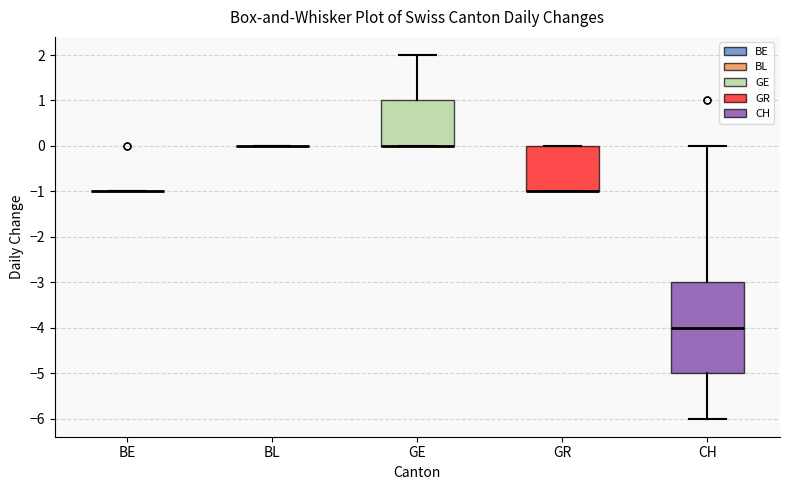

Comparing the boxes themselves (not the whiskers), which one is the tallest?

CH